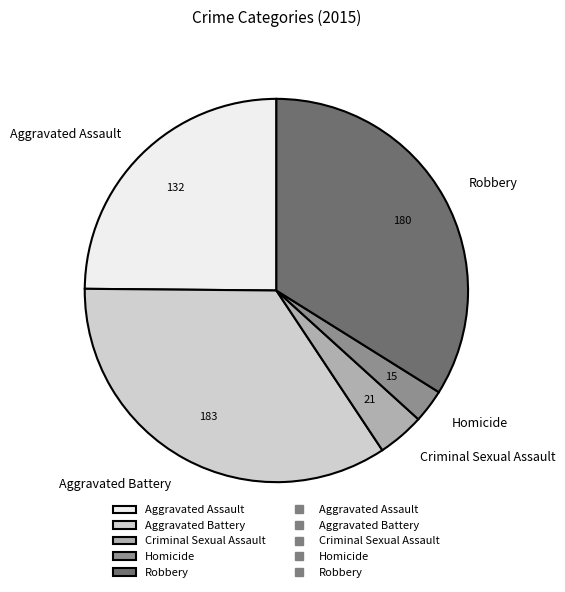

Approximately how many times larger is the value at Criminal Sexual Assault compared to Homicide?

1.4